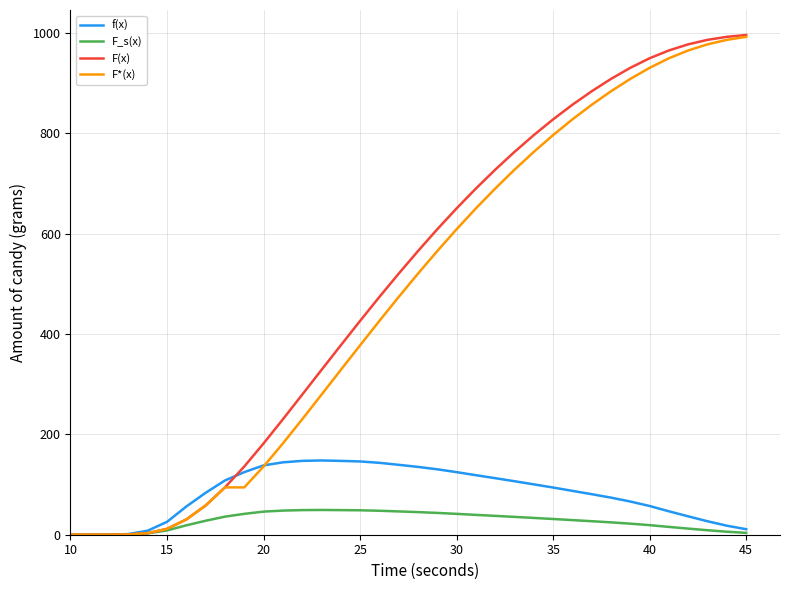

Does the chart display data point markers on the line(s)?

No